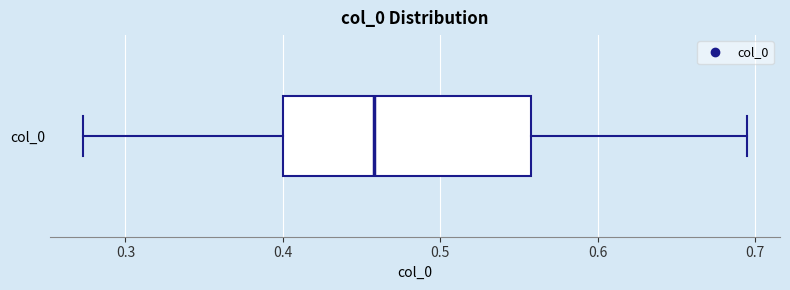

Where is the left edge of the box for col_0 on the x-axis? The values are not printed on the chart, so give them approximately, as read against the axis.

0.40